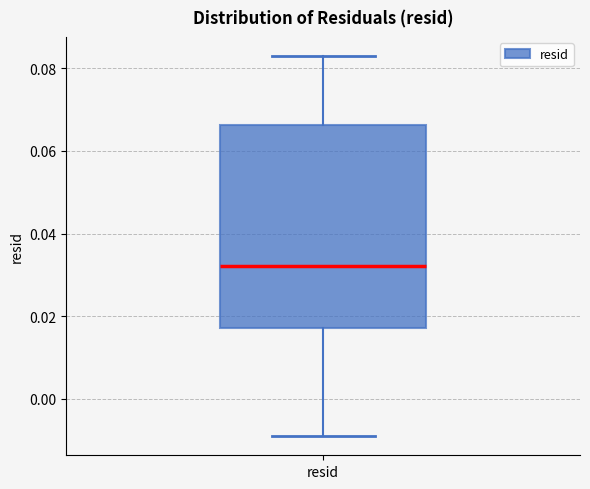

Where does the upper whisker of the box for resid end on the y-axis? The values are not printed on the chart, so give them approximately, as read against the axis.

0.084